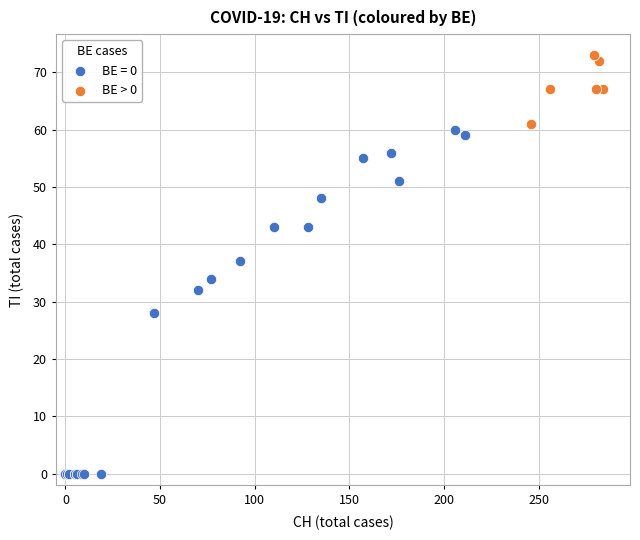

Which series contains the highest Y value?

BE > 0